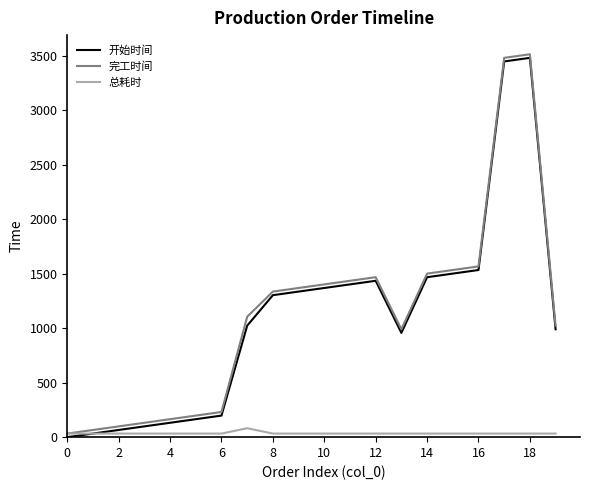

Rank the series by their maximum value, from lowest to highest.

总耗时, 开始时间, 完工时间